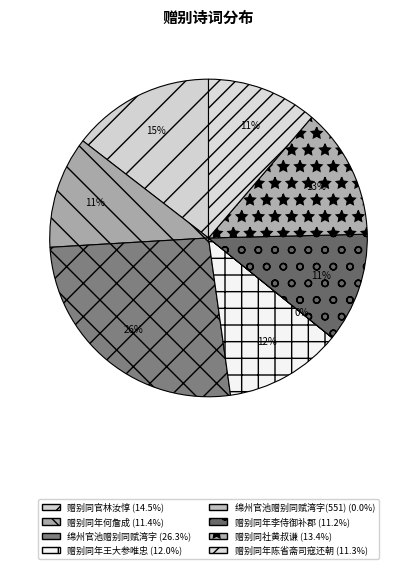

To the nearest percent, what is the difference between the largest and smallest slice percentages?

26%